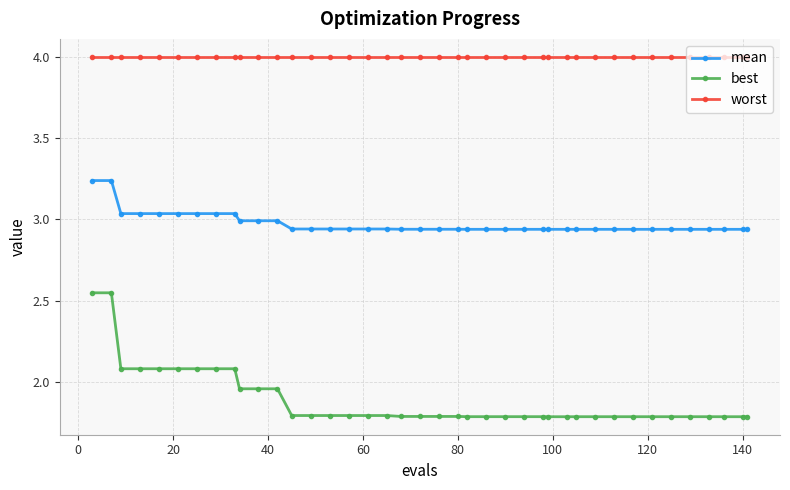

True or false: best and mean cross at least once.

False